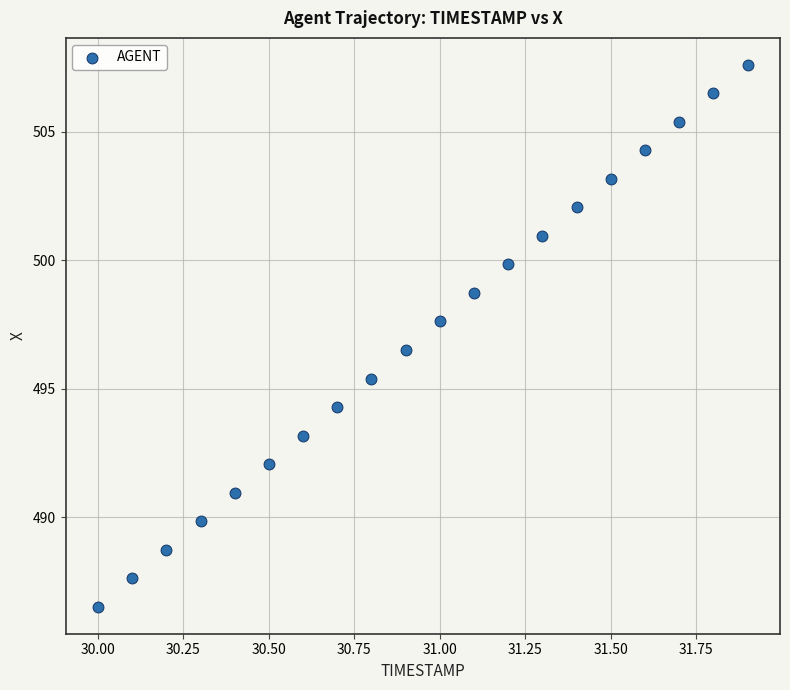

List the coordinates of all points as (Y, X) pairs, reading left to right.

(486.5, 30.0)  (487.6, 30.1)  (488.7, 30.2)  (489.8, 30.3)  (491.0, 30.4)  (492.1, 30.5)  (493.2, 30.6)  (494.3, 30.7)  (495.4, 30.8)  (496.5, 30.9)  (497.6, 31.0)  (498.7, 31.1)  (499.8, 31.2)  (500.9, 31.3)  (502.1, 31.4)  (503.2, 31.5)  (504.3, 31.6)  (505.4, 31.7)  (506.5, 31.8)  (507.6, 31.9)